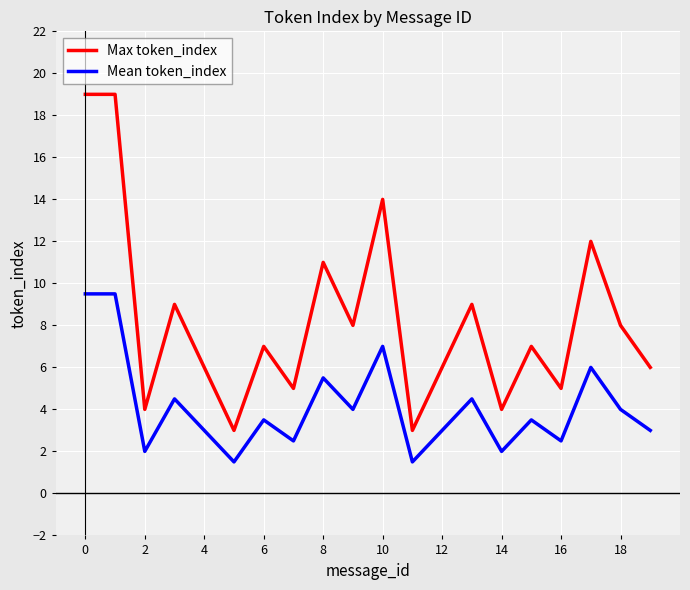

List the series in order of their overall mean, highest first.

Max token_index, Mean token_index